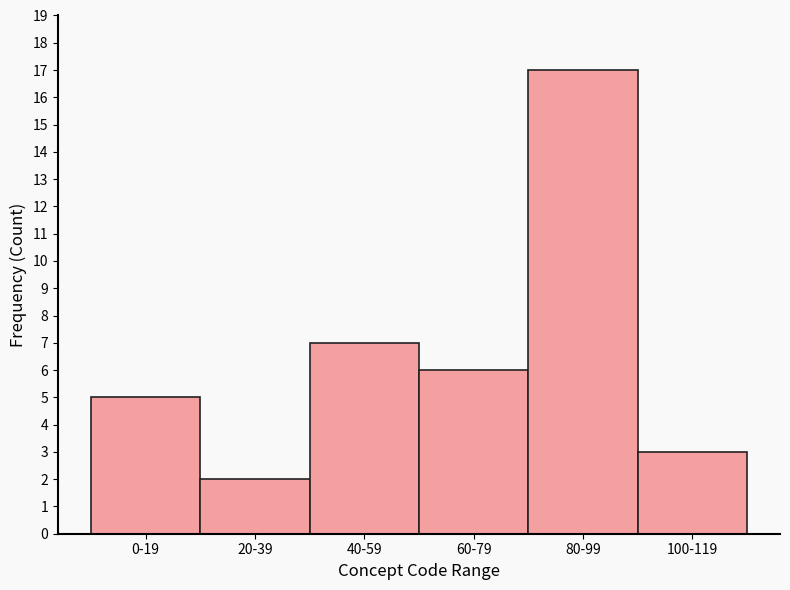

Reading left to right, transcribe all the data shown in this chart.

0-19=5	20-39=2	40-59=7	60-79=6	80-99=17	100-119=3